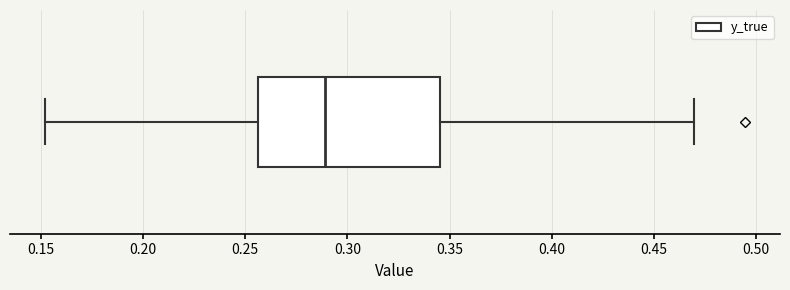

Where does the median line of the box sit on the x-axis? The values are not printed on the chart, so give them approximately, as read against the axis.

0.290